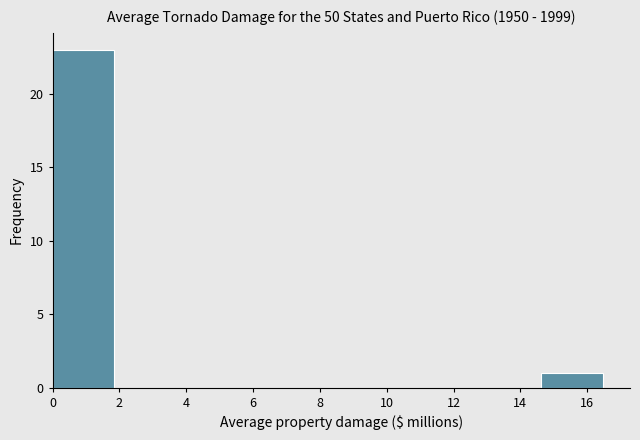

Reading left to right, transcribe this chart: for each bar, give the range it covers on the x-axis and its height. Neither the bar edges nor the heights are printed on the chart, so give them approximately, as read against the axes.

0.0 to 1.8: 23
1.8 to 3.6: 0
3.6 to 5.4: 0
5.4 to 7.4: 0
7.4 to 9.2: 0
9.2 to 11.0: 0
11.0 to 12.8: 0
12.8 to 14.6: 0
14.6 to 16.4: 1